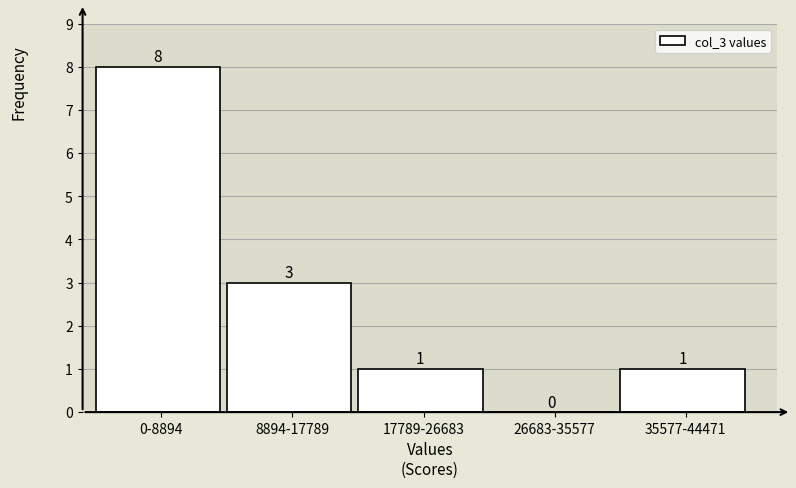

Reading left to right, extract all data points from this chart.

0-8894=8	8894-17789=3	17789-26683=1	26683-35577=0	35577-44471=1